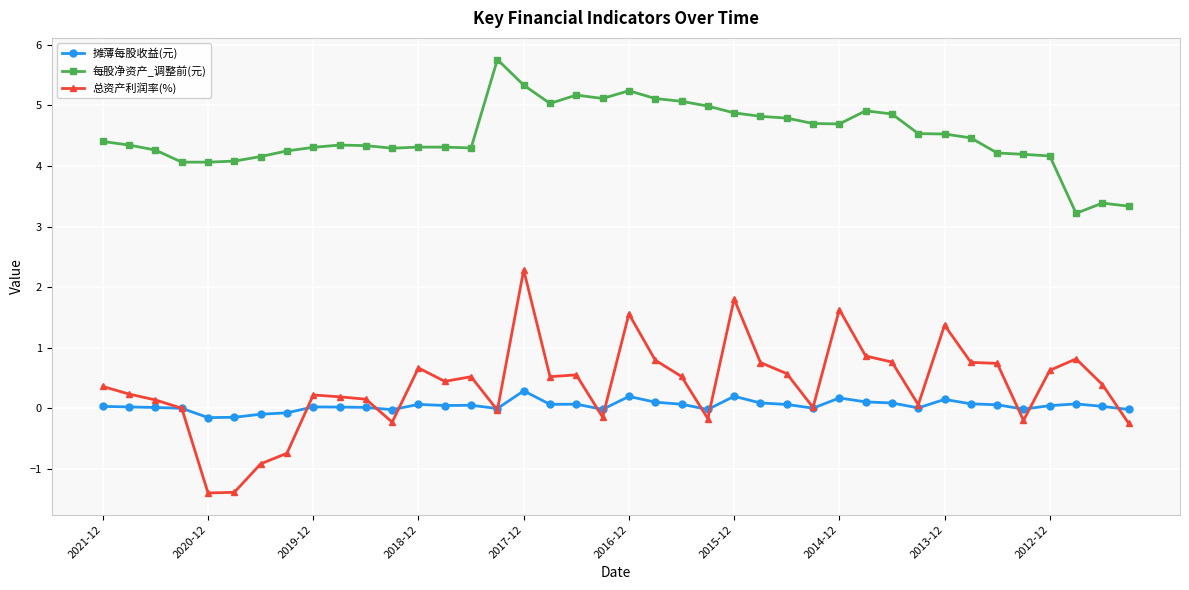

What is the value of the 总资产利润率(%) point at the 13th from the left?

0.7